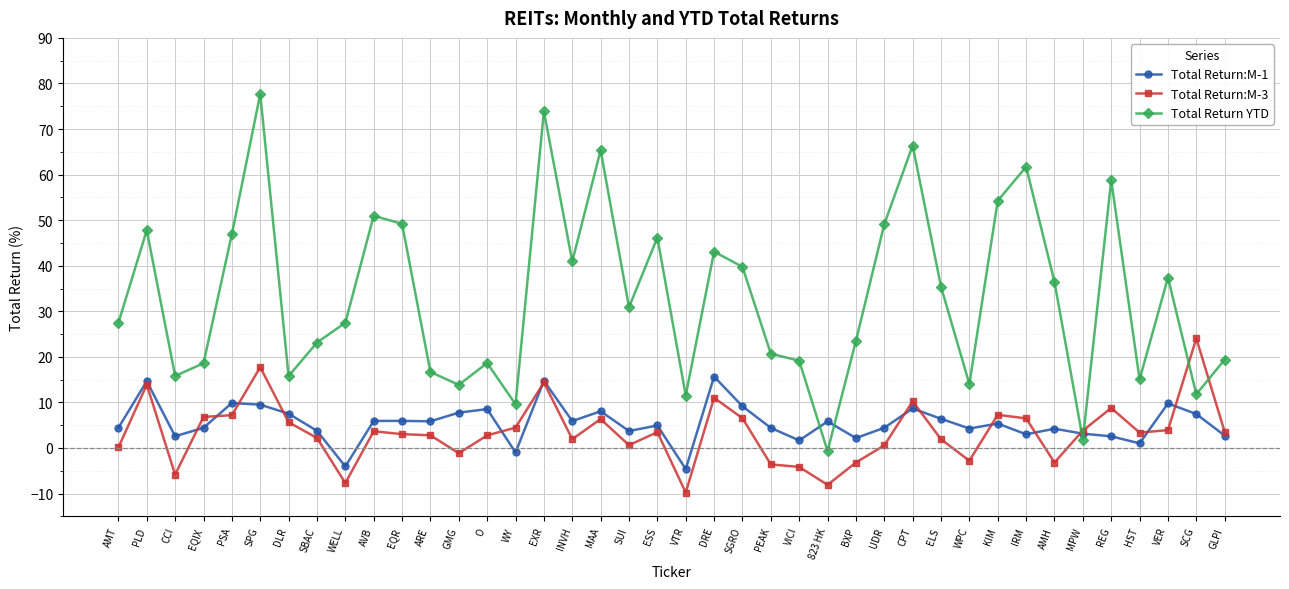

True or false: Total Return:M-1 has more than 2 interior local peaks.

True